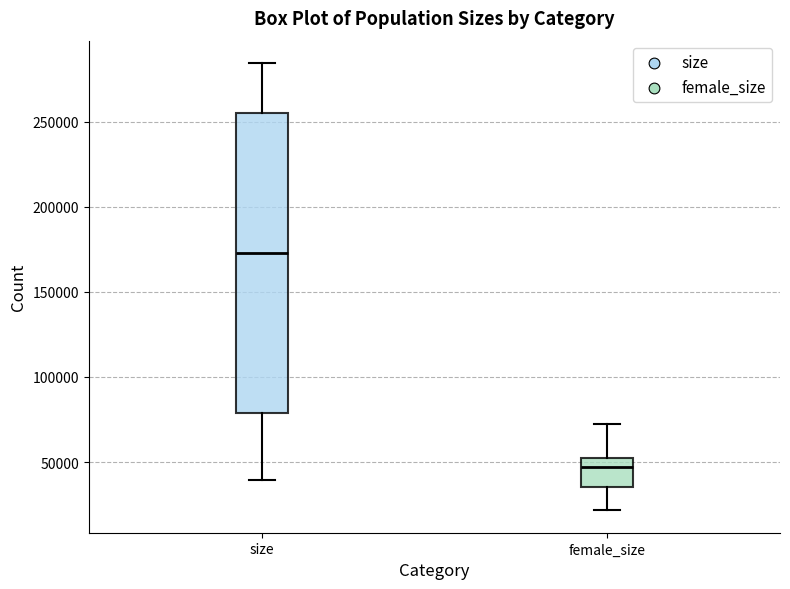

Which box is the tallest, from its lower edge to its upper edge?

size